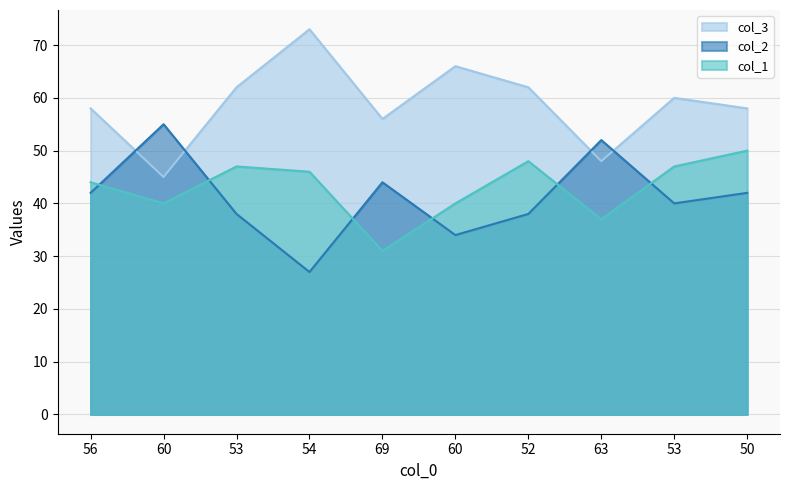

How many interior local peaks does the col_2 series have?

3